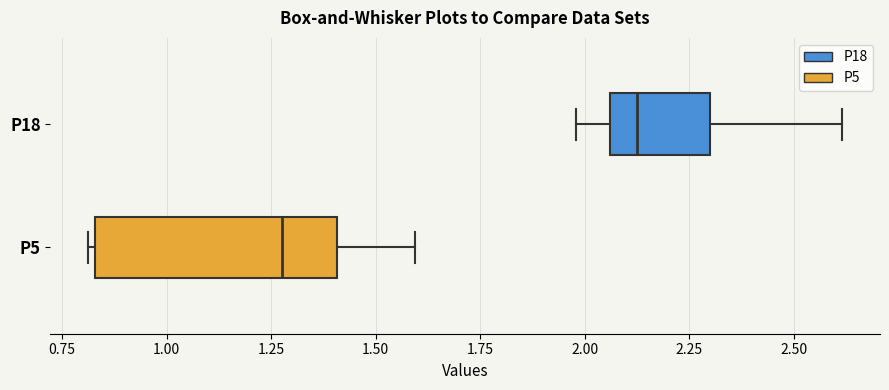

Where is the left edge of the box for P18 on the x-axis? The values are not printed on the chart, so give them approximately, as read against the axis.

2.05